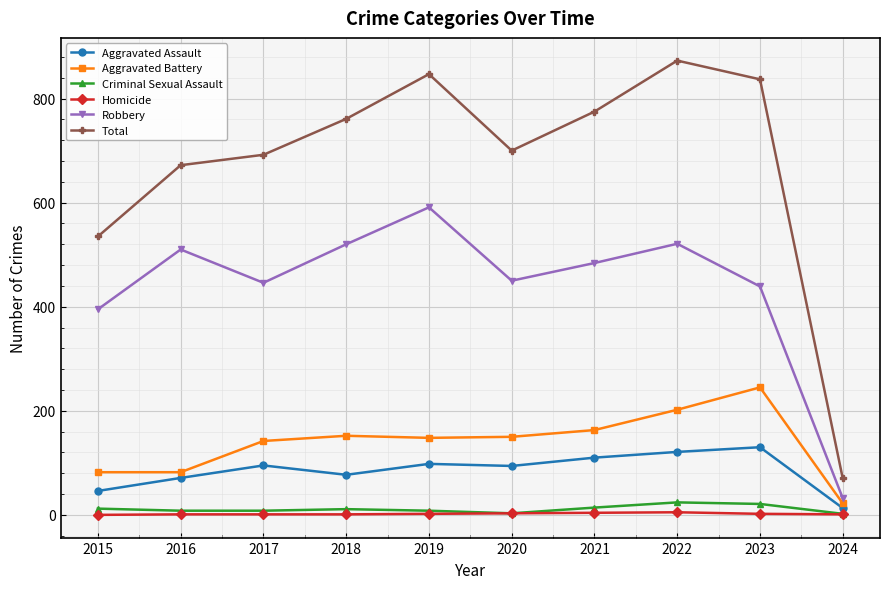

Which series has the largest total across all categories?

Total